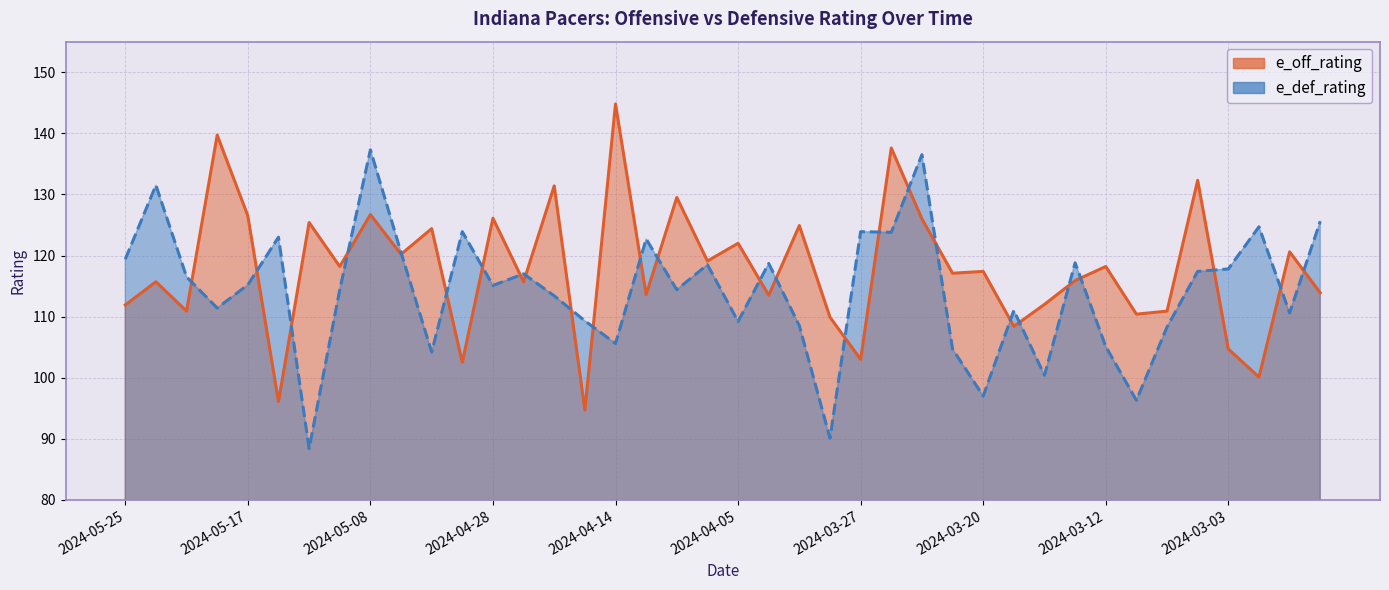

Between 2024-05-21 and 2024-05-25, which is larger?

2024-05-25